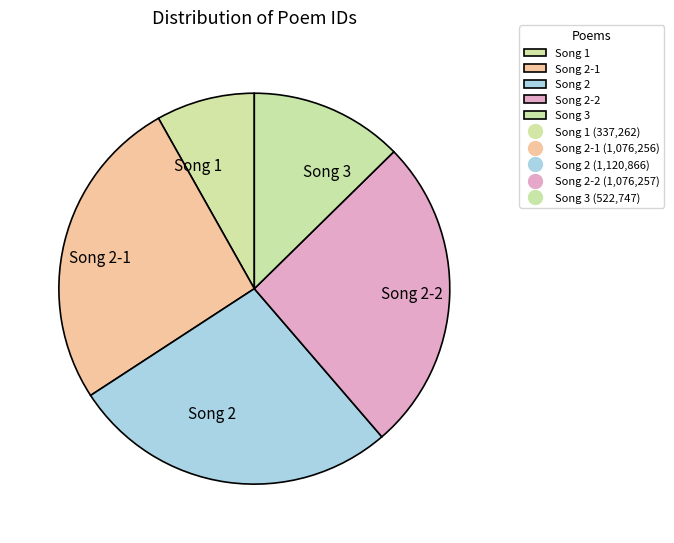

How many segments does this pie chart have?

5